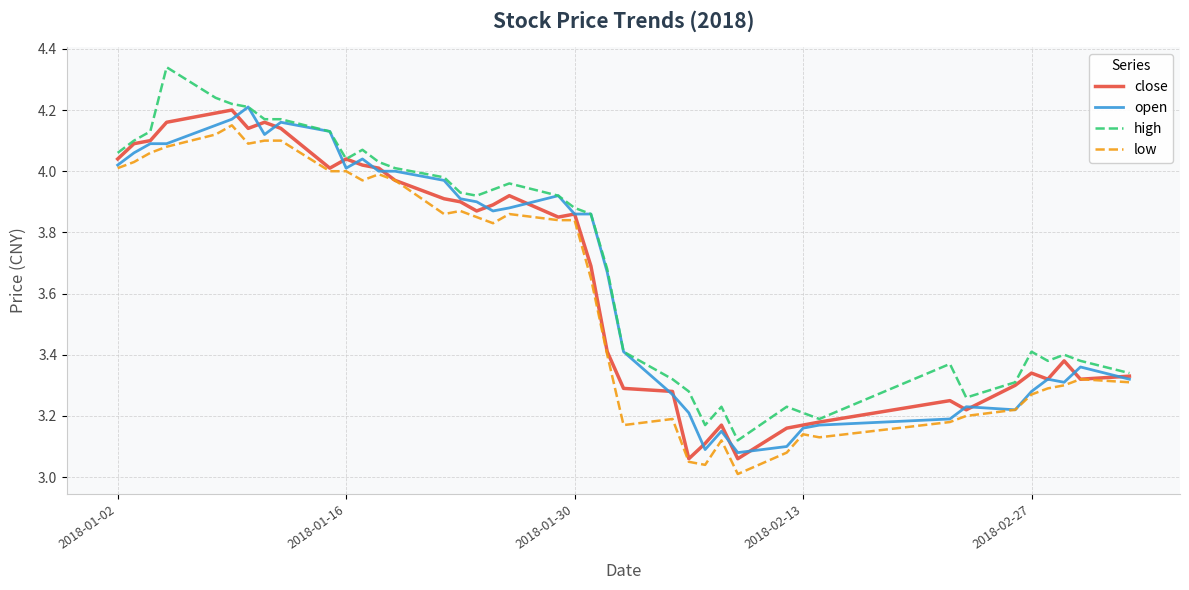

What are all the series names shown in the legend?

close, open, high, low